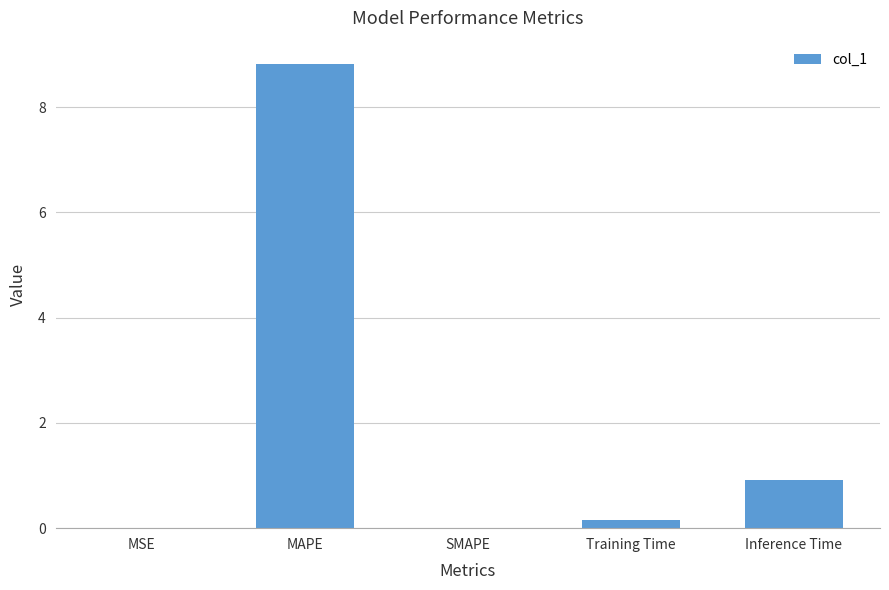

Which category has the highest value across all series?

MAPE